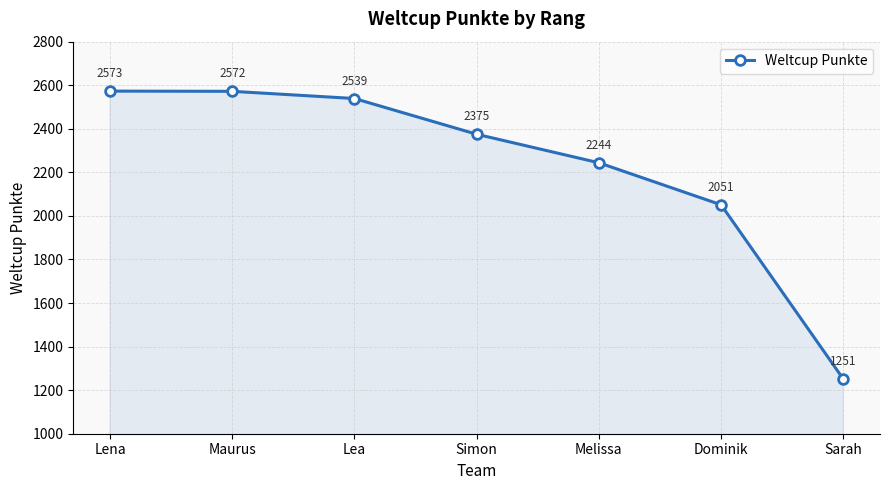

Reading right to left, list all the values displayed in this chart.

1251	2051	2244	2375	2539	2572	2573